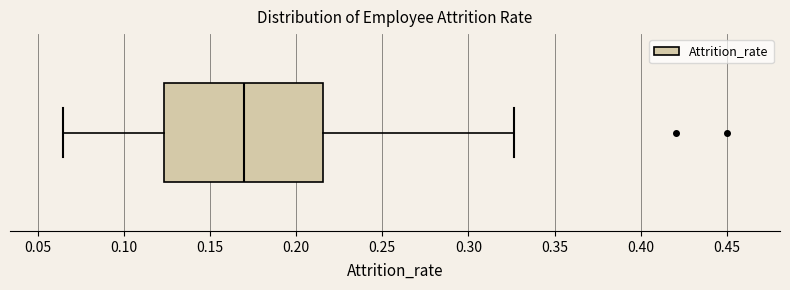

Transcribe this box plot: give where the median line is, the range the box spans, and where the two whiskers end, as read against the x-axis. The values are not printed on the chart, so give them approximately, as read against the axis.

median 0.170, box 0.125 to 0.215, whiskers 0.065 to 0.325